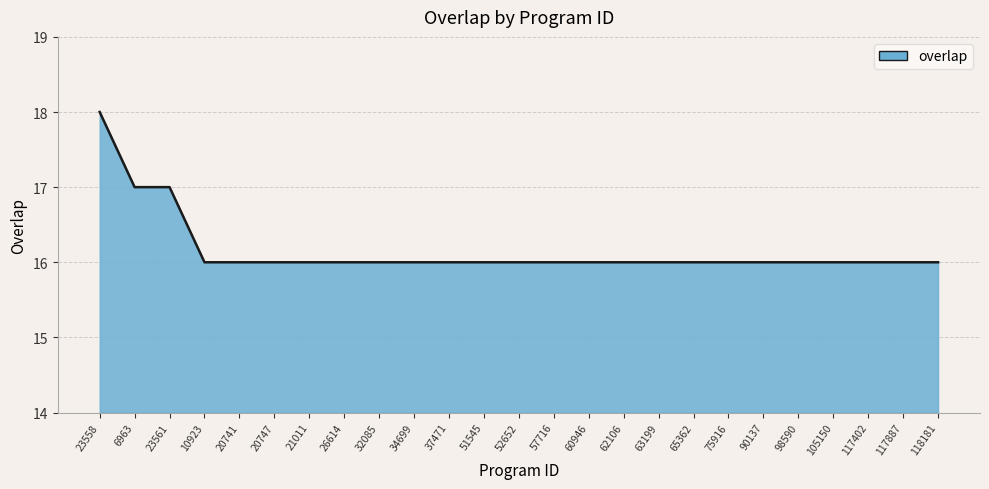

Is it true that the value at 23558 is 18?

True